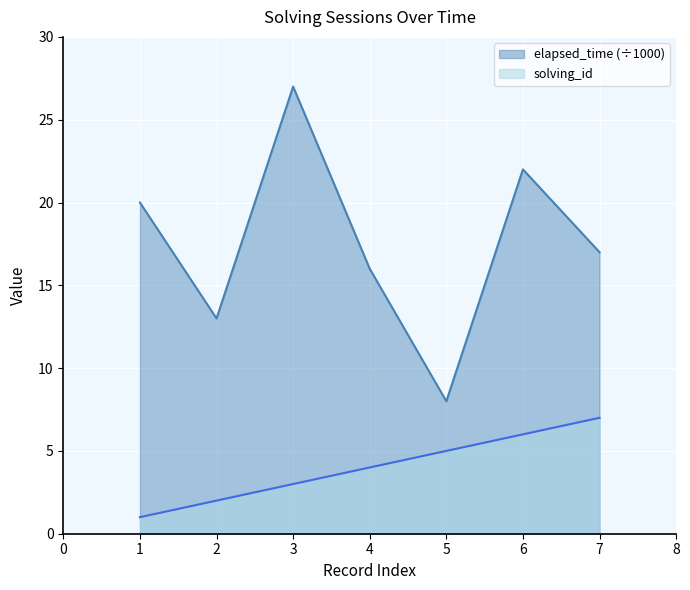

Where is the first local maximum for elapsed_time?

3